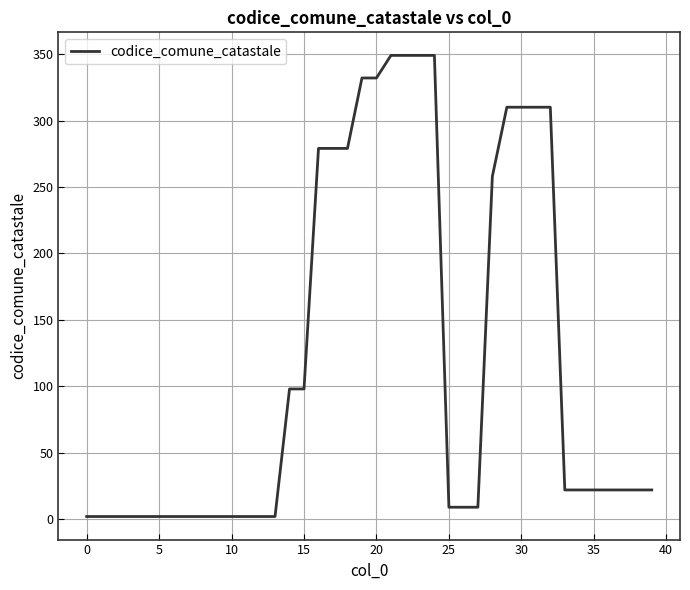

Reading right to left, list all the values displayed in this chart.

22	22	22	22	22	22	22	310	310	310	310	258	9	9	9	349	349	349	349	332	332	279	279	279	98	98	2	2	2	2	2	2	2	2	2	2	2	2	2	2